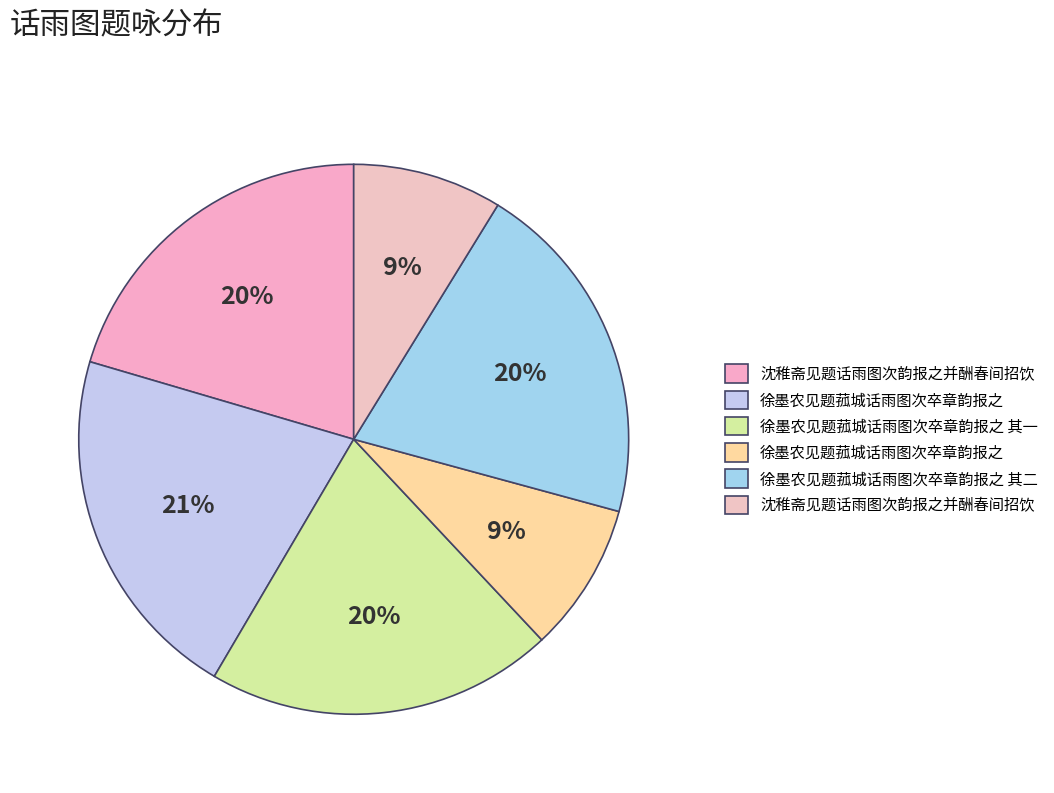

How many slices are in this pie chart?

6